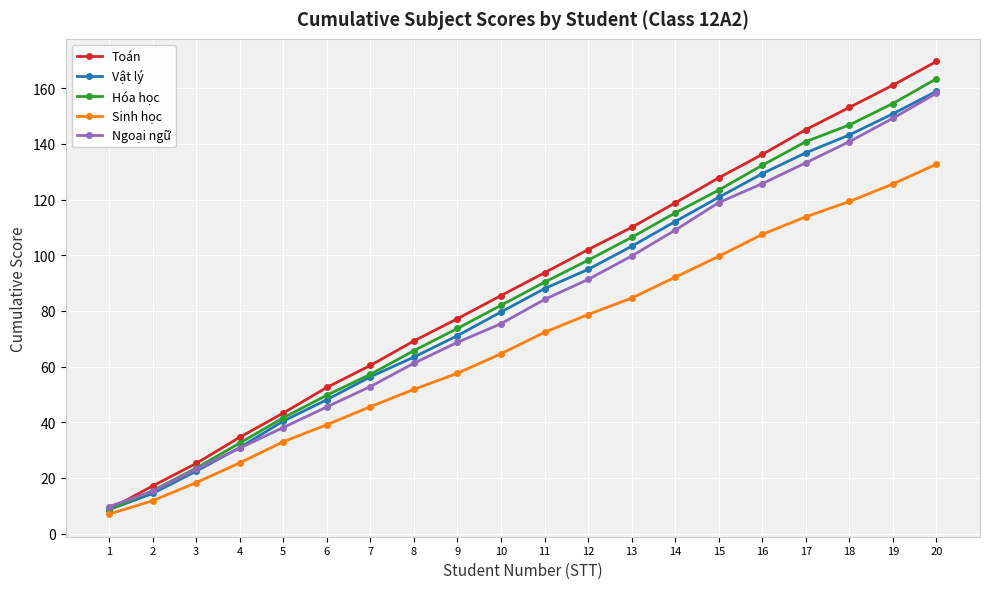

What is the difference between the second highest and minimum values in the Hóa học series?

145.9